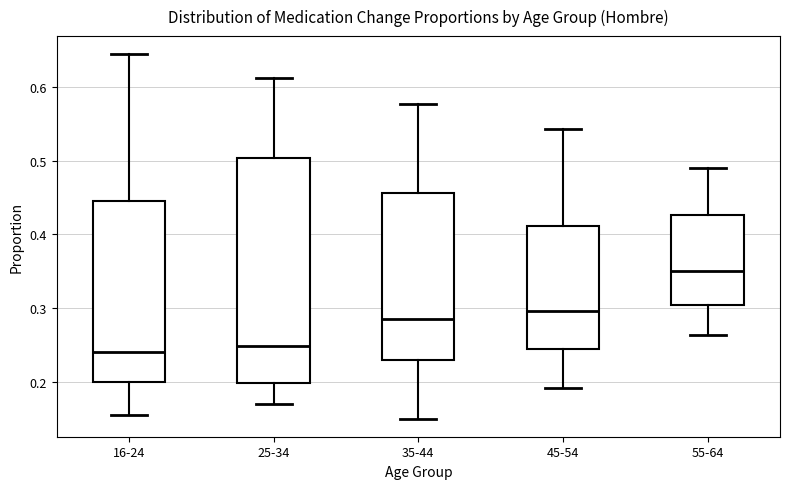

Comparing the boxes themselves (not the whiskers), which one is the tallest?

25-34